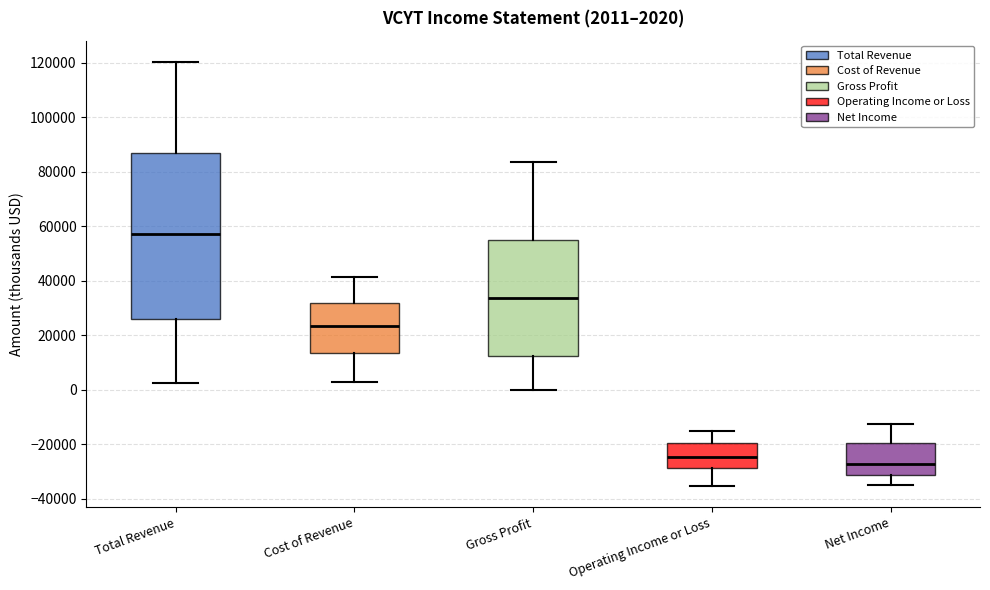

Which box has the highest median line?

Total Revenue